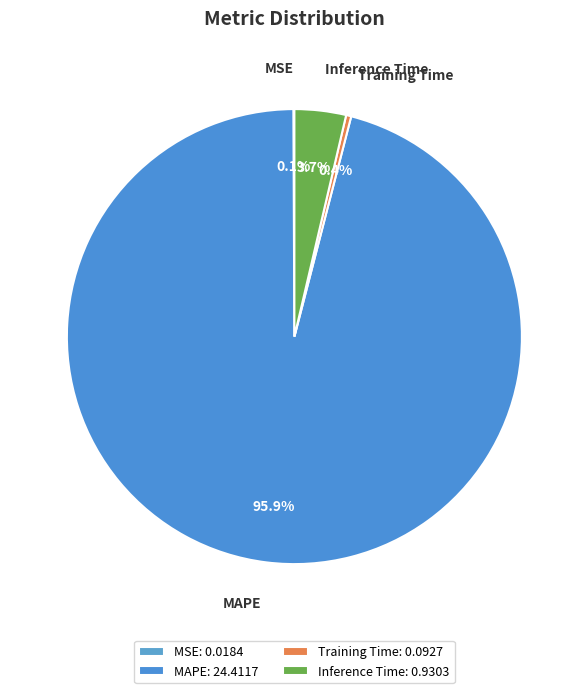

What portion of the pie excludes Training Time?

99.6%